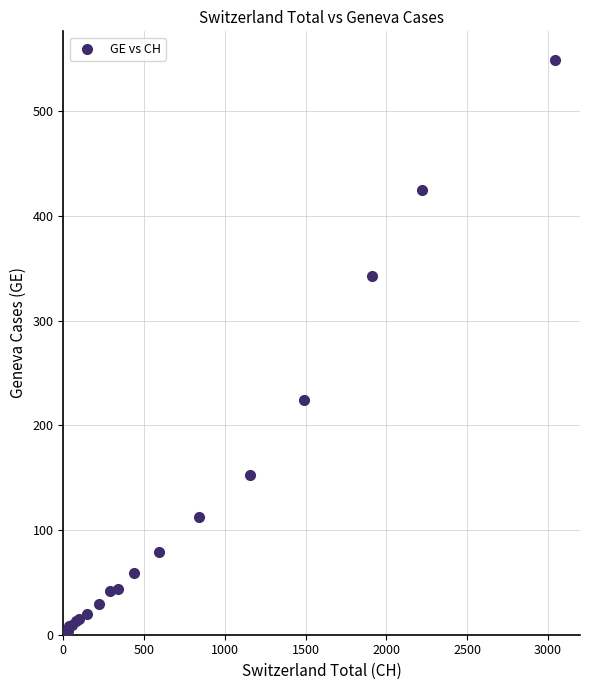

What Y value in the scatter plot is closest to 274?

224